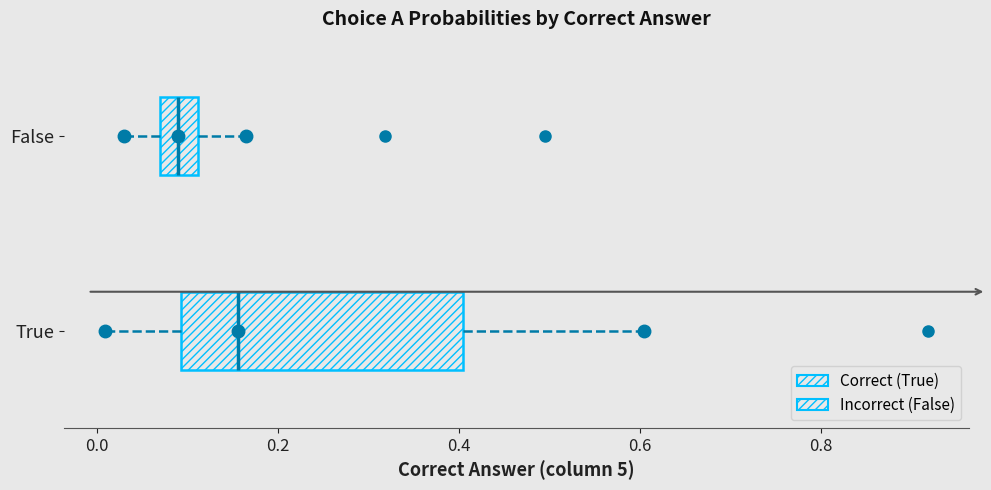

Reading bottom to top, read every box against the x-axis: the position of its median line, the range the box covers, and the ends of its whiskers. The values are not printed on the chart, so give them approximately, as read against the axis.

True: median 0.16, box 0.10 to 0.40, whiskers 0.00 to 0.60
False: median 0.08 (inside the box), box 0.08 to 0.12, whiskers 0.04 to 0.16